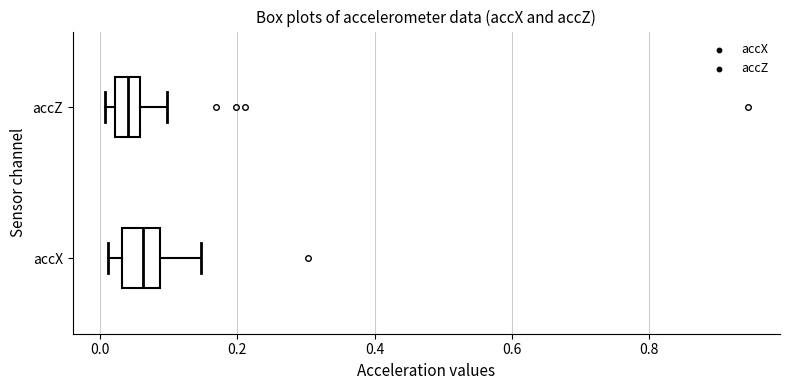

Where is the left edge of the box for accX on the x-axis? The values are not printed on the chart, so give them approximately, as read against the axis.

0.04